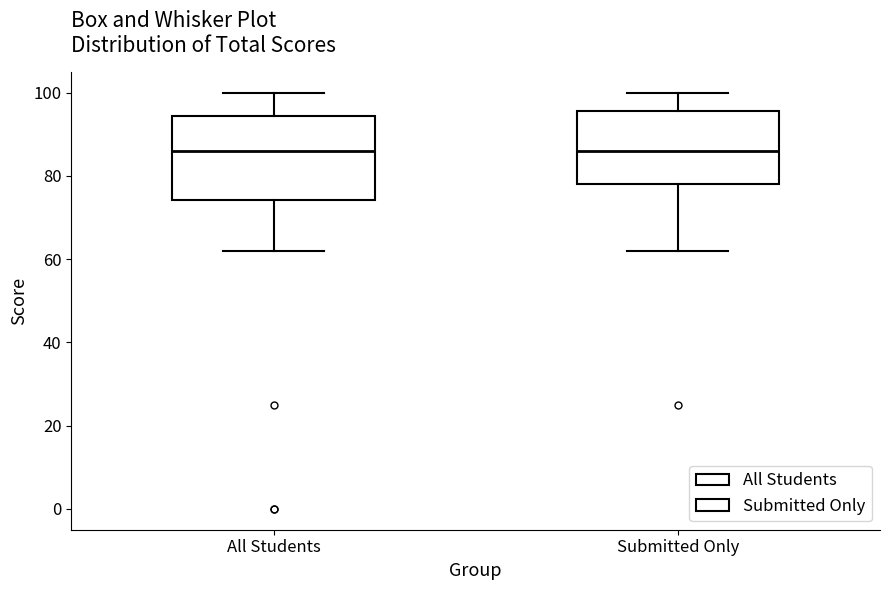

Reading left to right, read every box against the y-axis: the position of its median line, the range the box covers, and the ends of its whiskers. The values are not printed on the chart, so give them approximately, as read against the axis.

All Students: median 86, box 74 to 94, whiskers 62 to 100
Submitted Only: median 86, box 78 to 96, whiskers 62 to 100